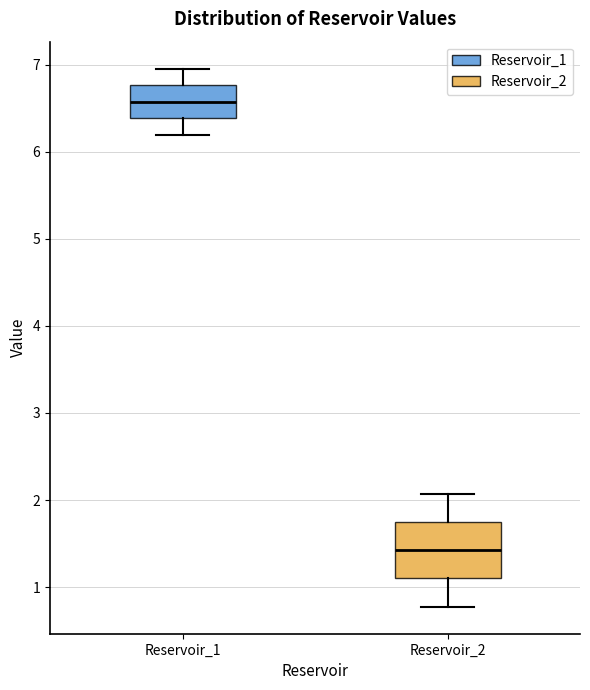

Reading left to right, read every box against the y-axis: the position of its median line, the range the box covers, and the ends of its whiskers. The values are not printed on the chart, so give them approximately, as read against the axis.

Reservoir_1: median 6.6, box 6.4 to 6.8, whiskers 6.2 to 7.0
Reservoir_2: median 1.4, box 1.1 to 1.7, whiskers 0.8 to 2.1